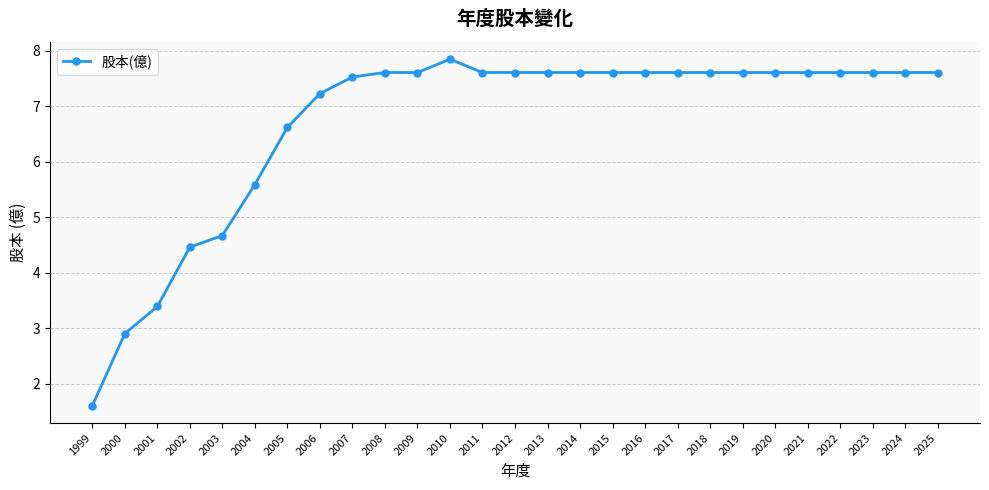

Read the value at 2009.

7.6